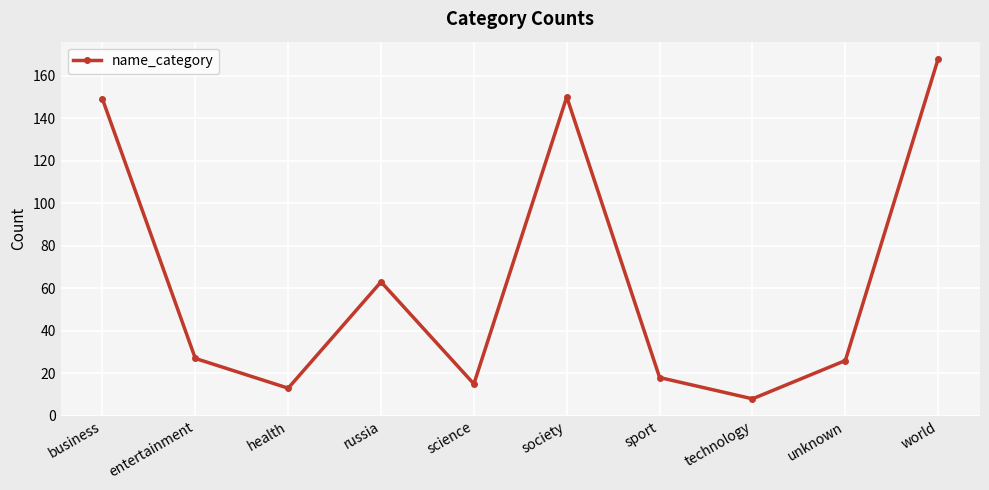

What is the sum of the values at world and entertainment?

195